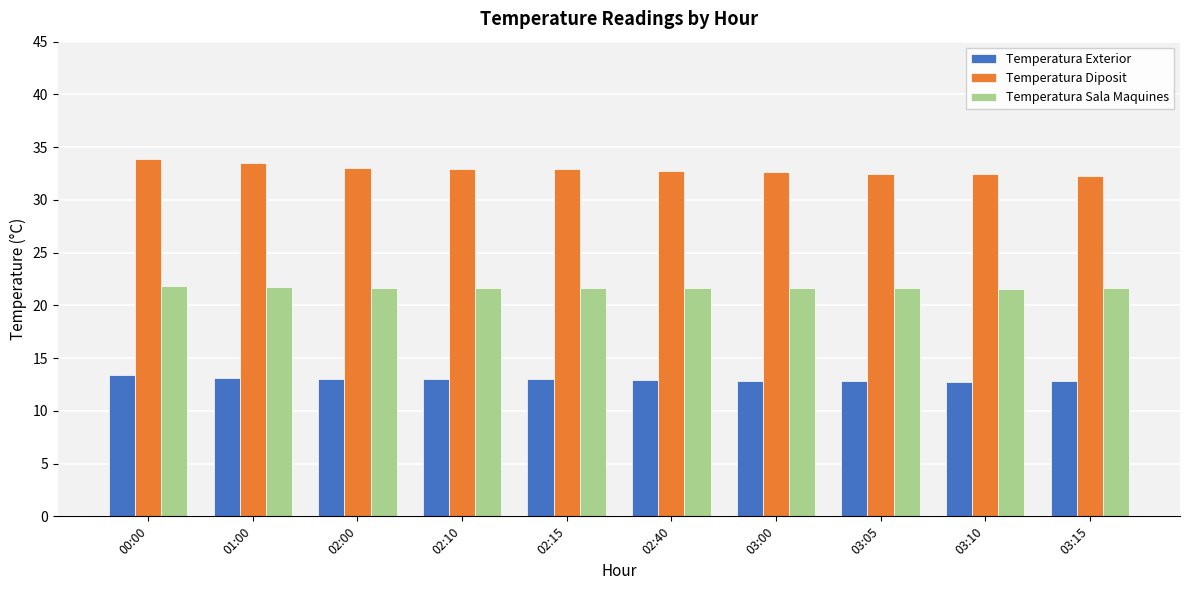

The Temperatura Sala Maquines series shows 21.6 at 03:00. True or false?

True